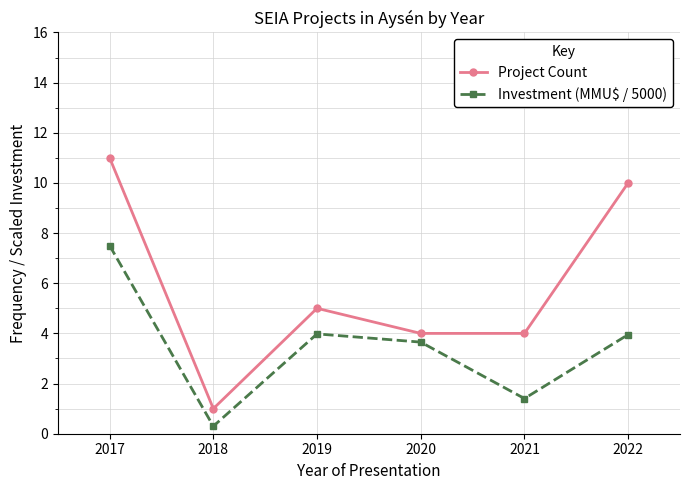

What is the difference between the highest and lowest values at 2017?

3.5